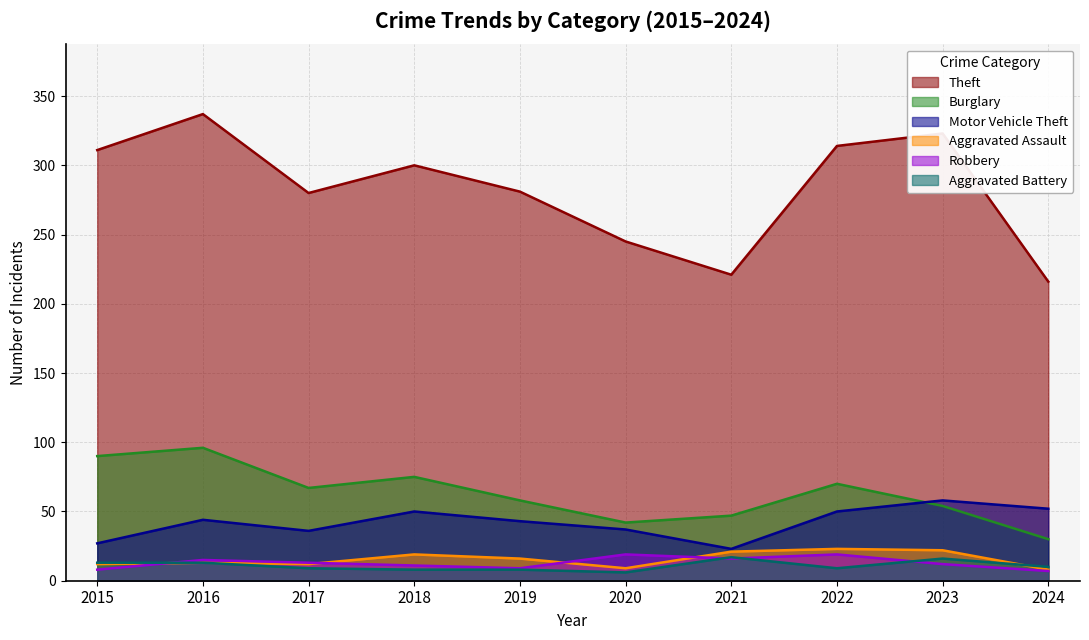

List the series in order of their peak value, highest first.

Theft, Burglary, Motor Vehicle Theft, Aggravated Assault, Robbery, Aggravated Battery